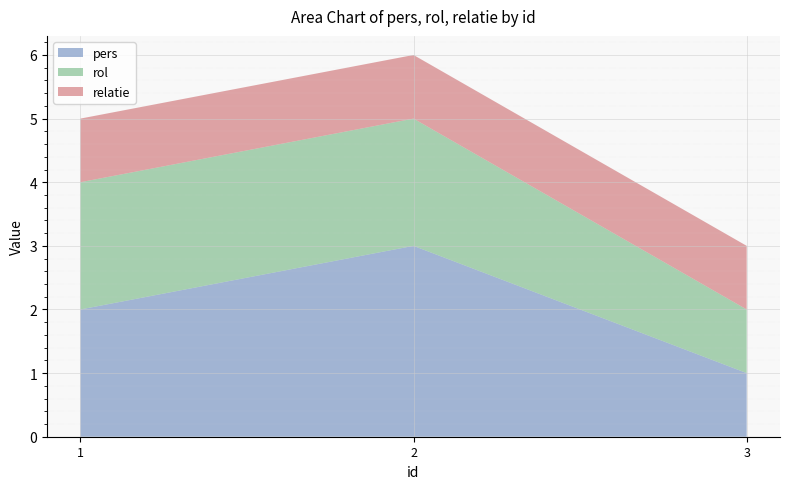

Reading right to left, what are all the values shown in this chart?

pers: 3=1	2=3	1=2
rol: 3=1	2=2	1=2
relatie: 3=1	2=1	1=1